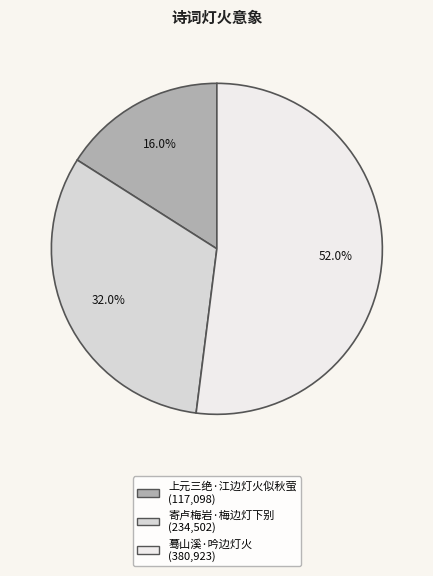

Which has a higher value, 蓦山溪·吟边灯火 or 上元三绝·江边灯火似秋萤?

蓦山溪·吟边灯火